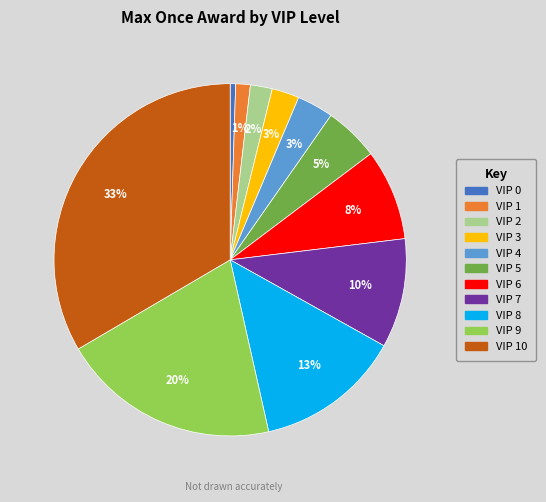

To the nearest percent, what is the average slice percentage?

9%